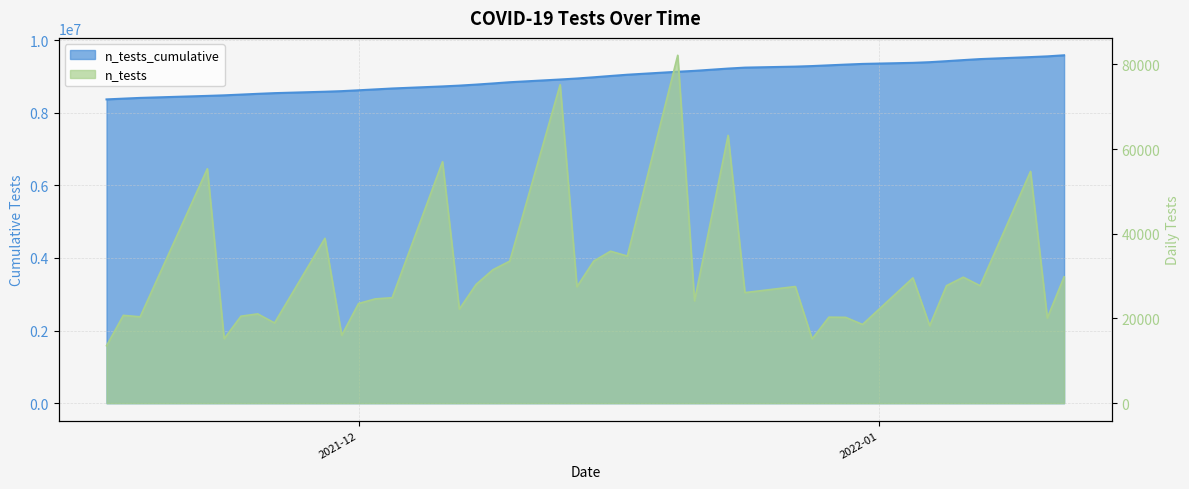

What is the difference between the second highest and minimum values?

1184926